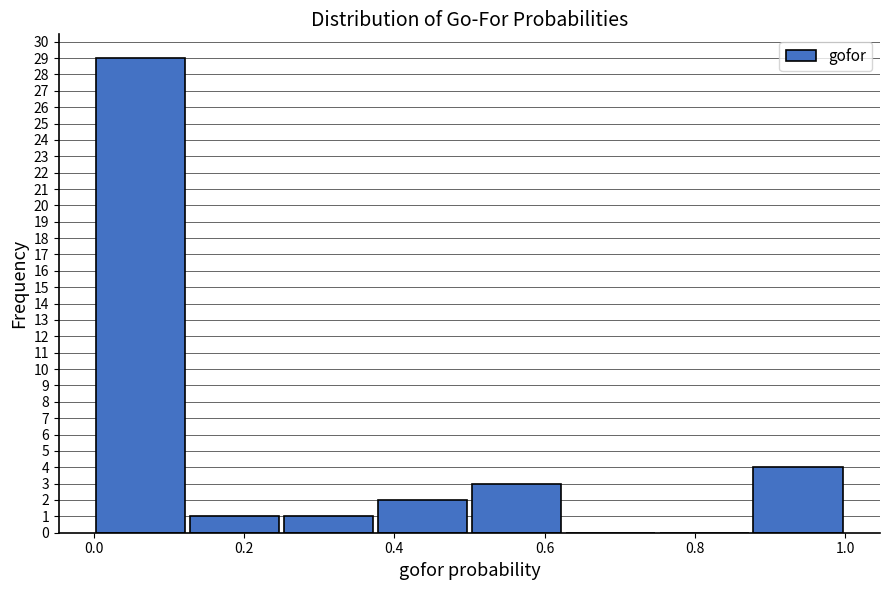

Over which range of the x-axis is the bar tallest?

0.000 to 0.125